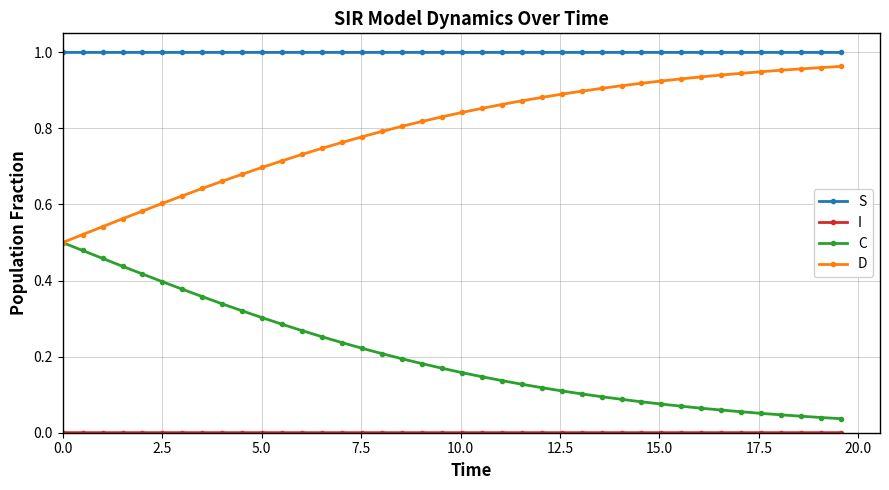

At how many categories does at least one series exceed 0?

40